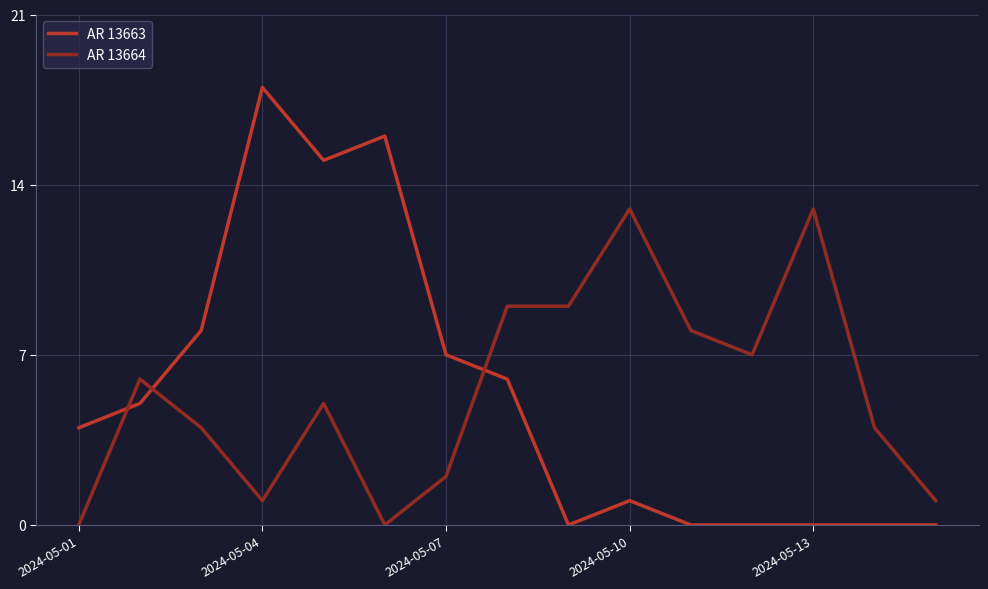

How many intersections are there between AR 13663 and AR 13664?

3